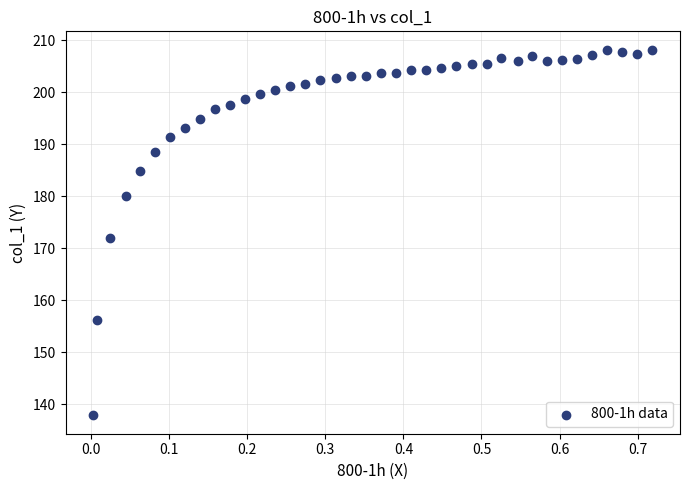

What Y value in the scatter plot is closest to 173?

171.9